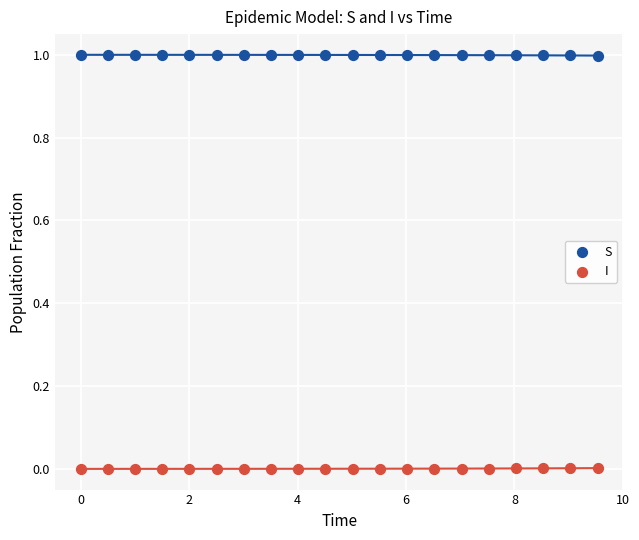

What is the X range (max minus min) for the scatter plot?

9.5